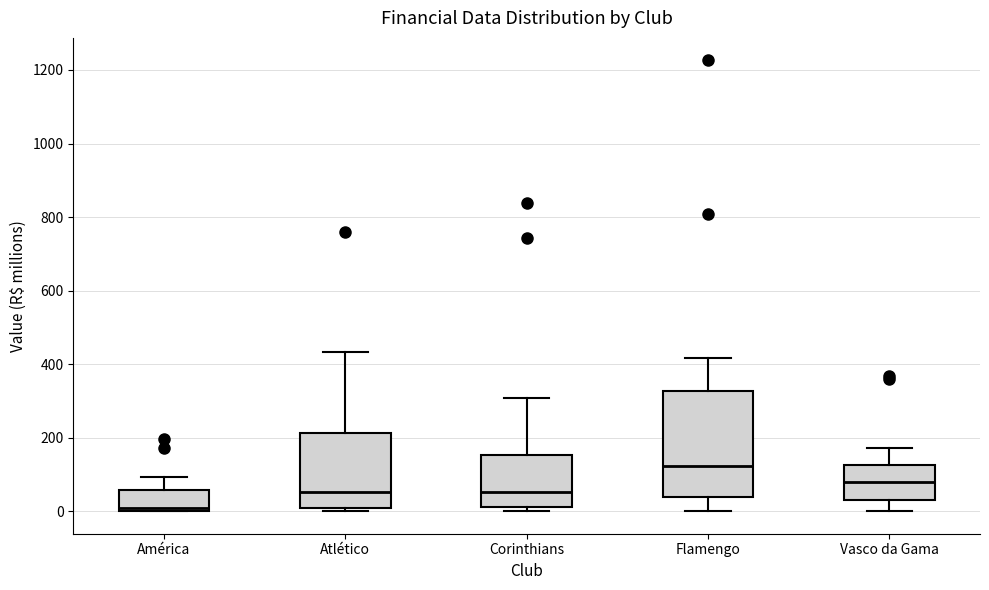

Reading left to right, transcribe this box plot: for each box, give where its median line is, the range the box spans, and where its two whiskers end, as read against the y-axis. The values are not printed on the chart, so give them approximately, as read against the axis.

América: median 0 (just above the box's lower edge), box 0 to 60, whiskers 0 to 100
Atlético: median 60, box 0 to 220, whiskers 0 (just below the box's lower edge) to 440
Corinthians: median 60, box 20 to 160, whiskers 0 to 300
Flamengo: median 120, box 40 to 320, whiskers 0 to 420
Vasco da Gama: median 80, box 40 to 120, whiskers 0 to 180